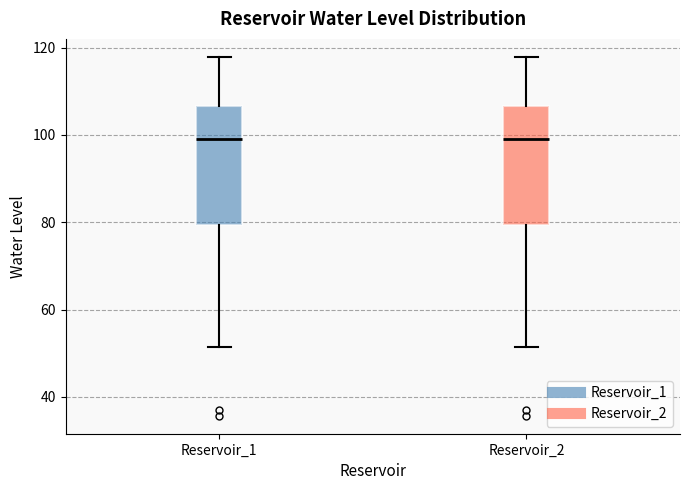

Where is the lower edge of the box for Reservoir_1 on the y-axis? The values are not printed on the chart, so give them approximately, as read against the axis.

80